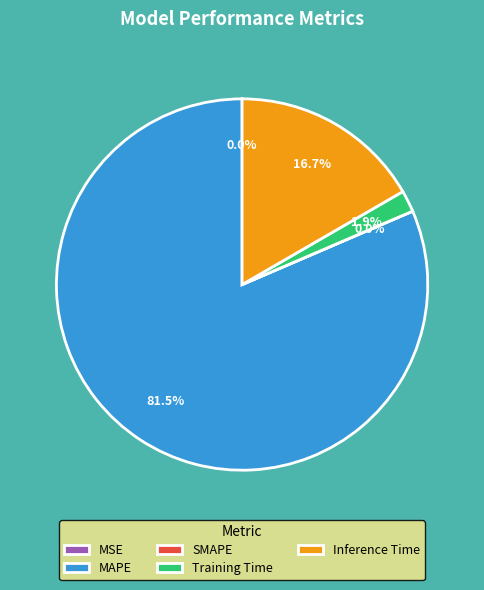

To the nearest percent, what is the difference between the largest and smallest slice percentages?

81%